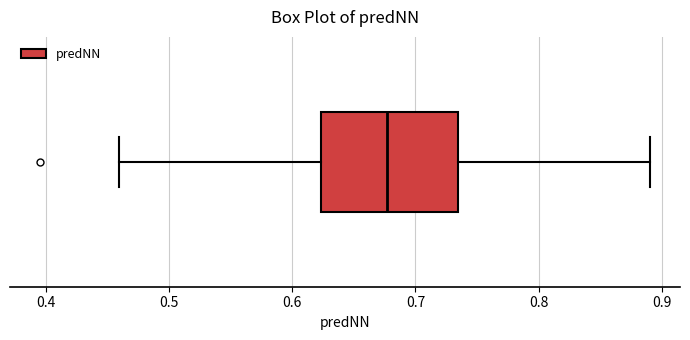

Transcribe this box plot: give where the median line is, the range the box spans, and where the two whiskers end, as read against the x-axis. The values are not printed on the chart, so give them approximately, as read against the axis.

median 0.68, box 0.62 to 0.73, whiskers 0.46 to 0.89